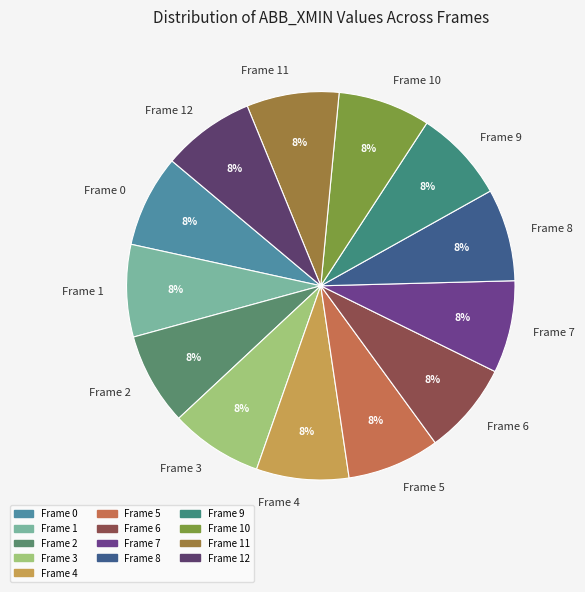

Does Frame 10 account for over 50% of the chart?

No